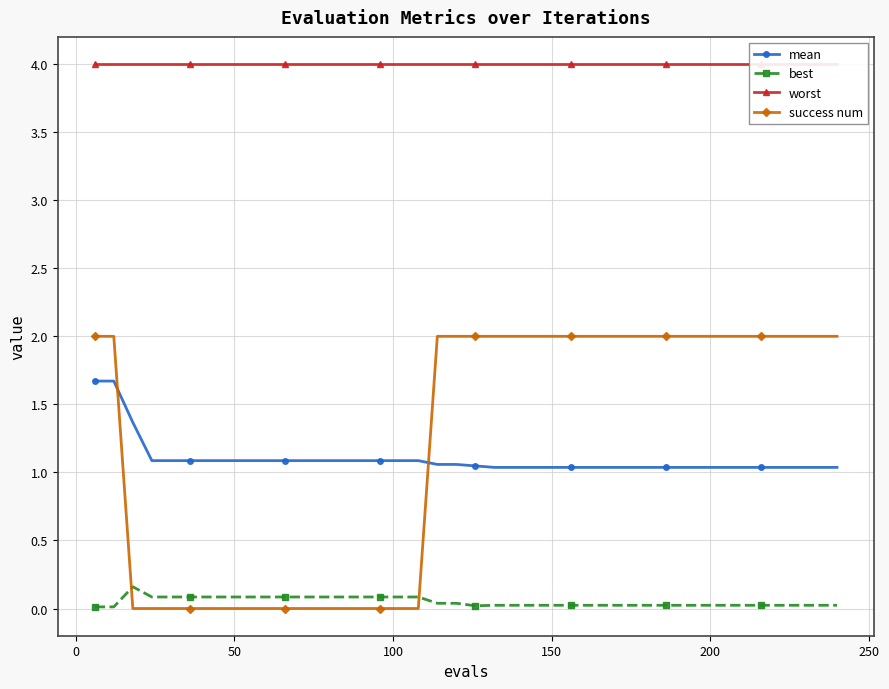

What is the value of the mean point at the 13th from the left?

1.1